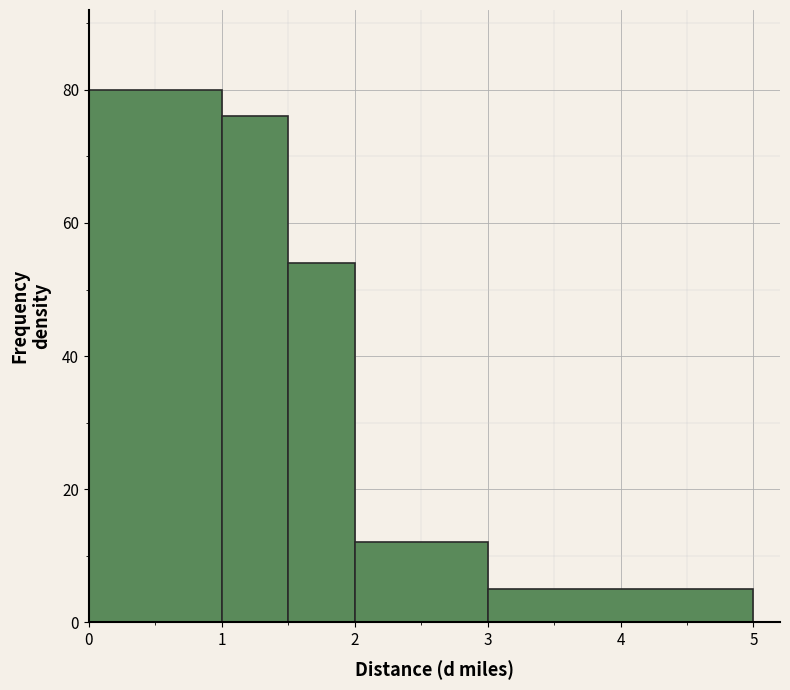

Reading left to right, list every bar in this chart as the range it spans on the x-axis followed by its height. The values are not printed on the chart, so give them approximately, as read against the axis.

0.0 to 1.0: 80
1.0 to 1.5: 76
1.5 to 2.0: 54
2.0 to 3.0: 12
3.0 to 5.0: 6